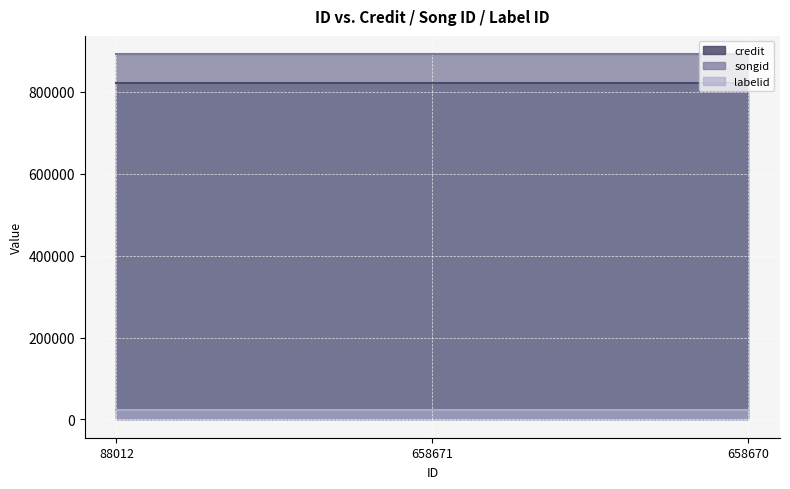

At 88012, list the series in order from largest to smallest.

songid, credit, labelid